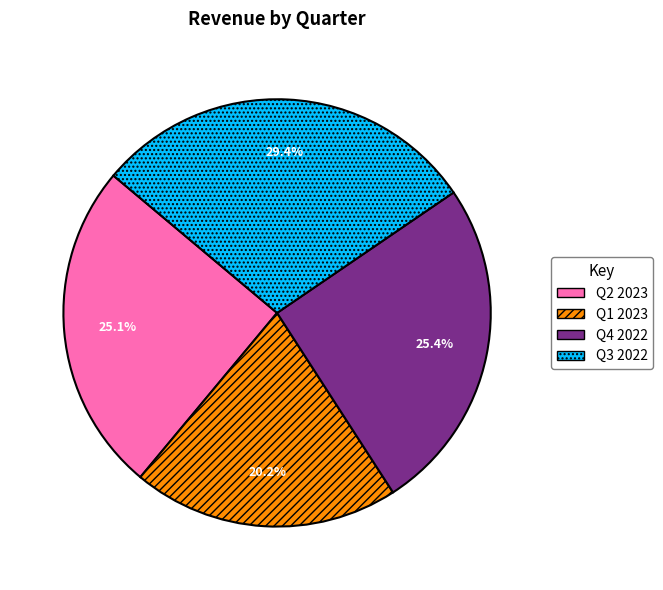

Does Q1 2023 represent more than half of the total?

No